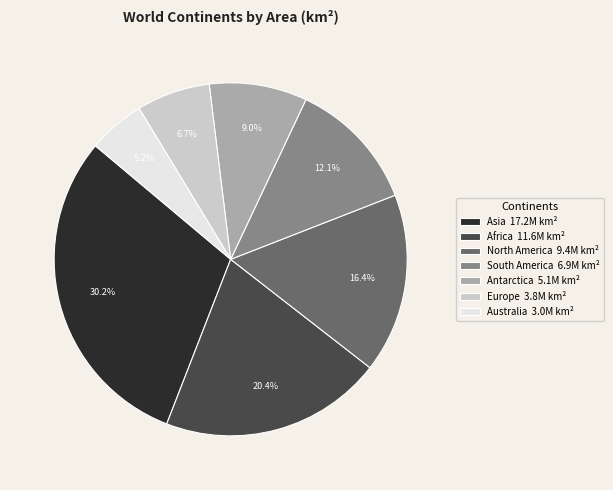

To the nearest percent, what is the combined percentage of North America and Asia?

47%